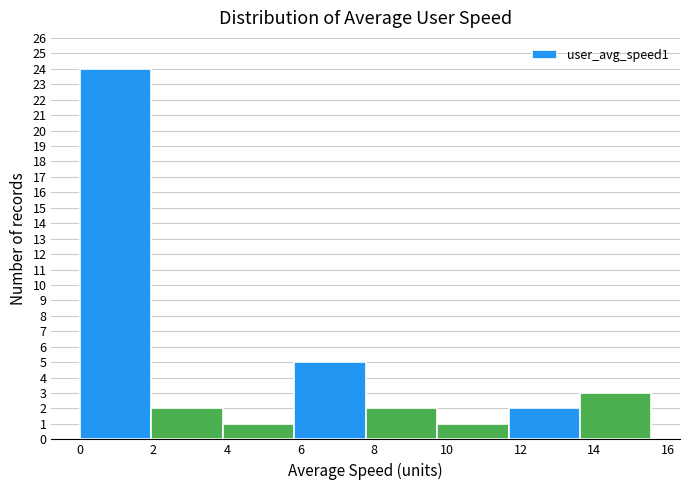

Reading left to right, list every bar in this chart as the range it spans on the x-axis followed by its height. Neither the bar edges nor the heights are printed on the chart, so give them approximately, as read against the axes.

0.0 to 2.0: 24
2.0 to 3.8: 2
3.8 to 5.8: 1
5.8 to 7.8: 5
7.8 to 9.8: 2
9.8 to 11.6: 1
11.6 to 13.6: 2
13.6 to 15.6: 3